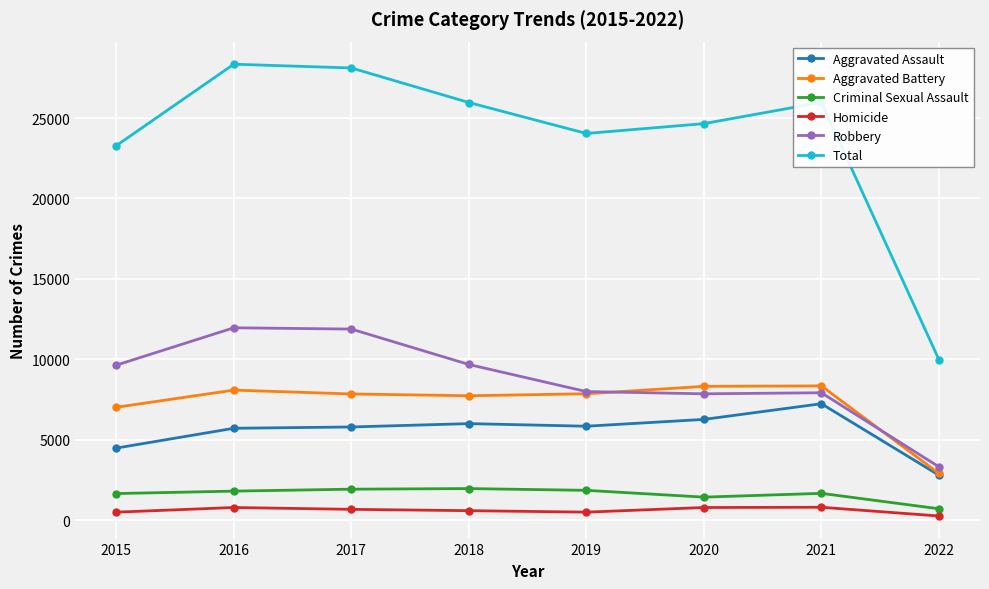

How many values in the Aggravated Battery series are below 7857?

4